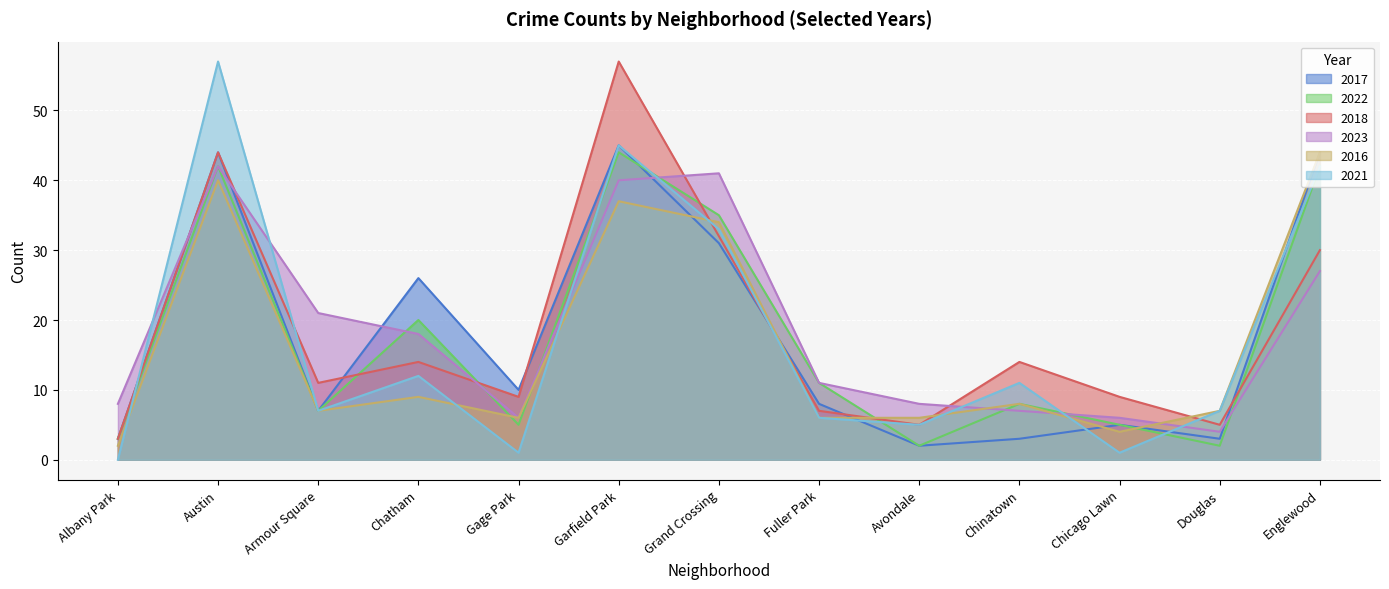

Rank the series at Armour Square from highest to lowest value.

2023, 2018, 2017, 2022, 2016, 2021